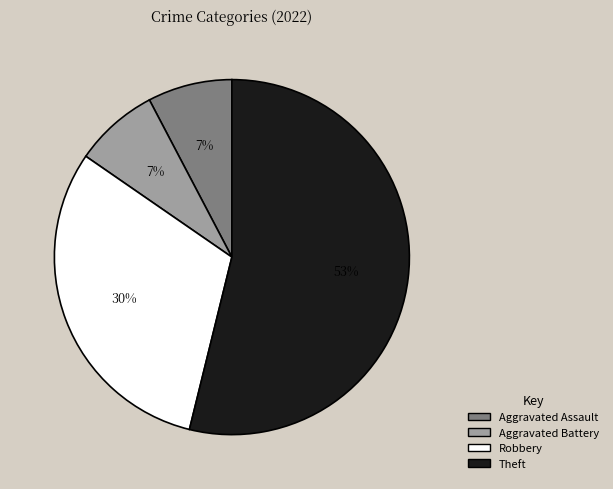

Rank the categories by value from lowest to highest.

Aggravated Assault, Aggravated Battery, Robbery, Theft